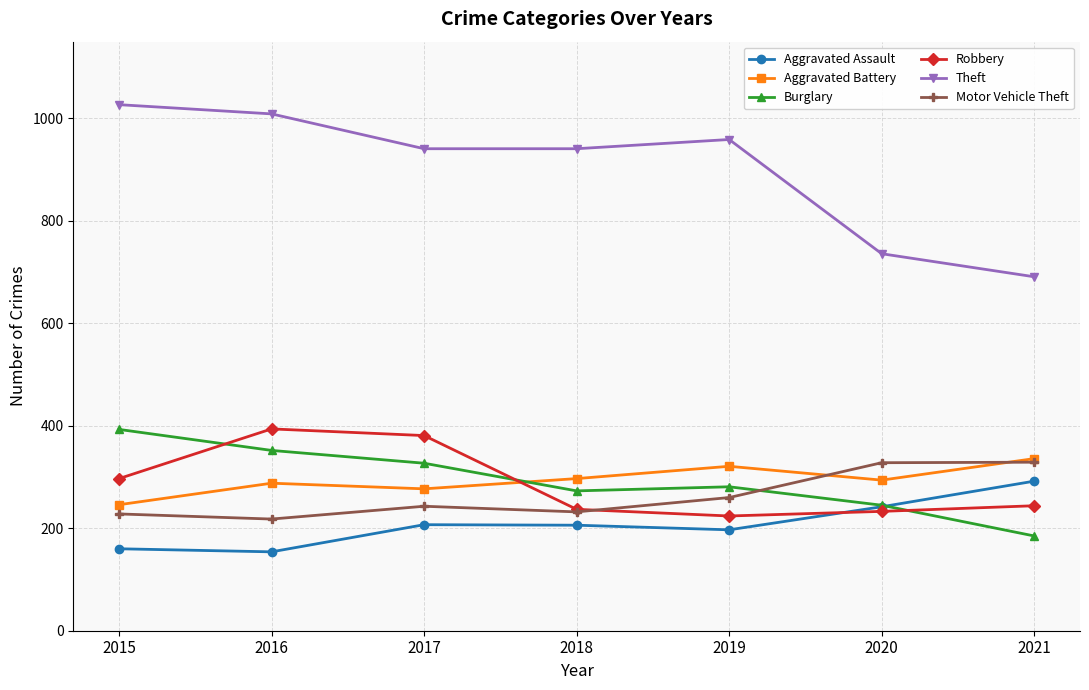

Which series has the largest range (max minus min)?

Theft